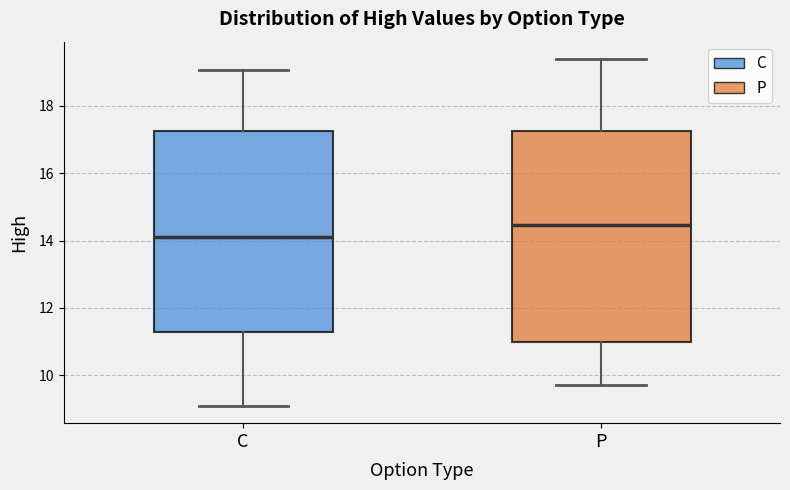

Reading left to right, read every box against the y-axis: the position of its median line, the range the box covers, and the ends of its whiskers. The values are not printed on the chart, so give them approximately, as read against the axis.

C: median 14.0, box 11.4 to 17.2, whiskers 9.2 to 19.0
P: median 14.4, box 11.0 to 17.2, whiskers 9.8 to 19.4